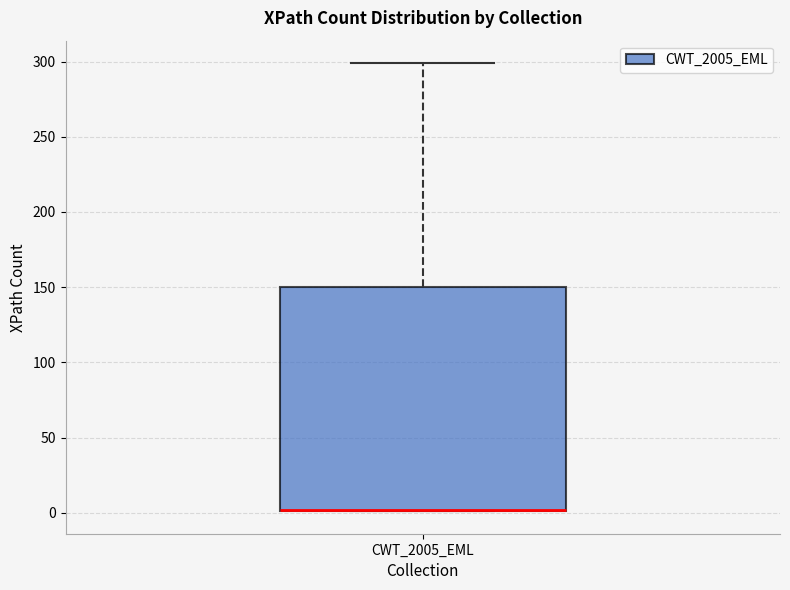

Read this box plot against the y-axis: the position of the median line, the range covered by the box, and the ends of both whiskers. The values are not printed on the chart, so give them approximately, as read against the axis.

median 0 (drawn on the box's lower edge), box 0 to 150, whiskers 0 to 300